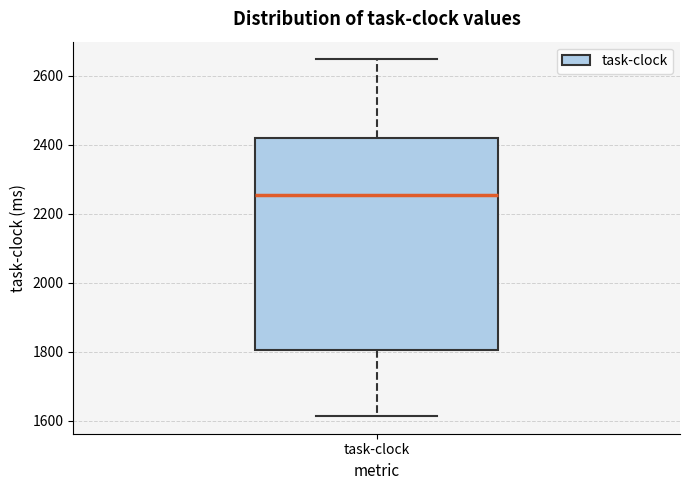

Read this box plot against the y-axis: the position of the median line, the range covered by the box, and the ends of both whiskers. The values are not printed on the chart, so give them approximately, as read against the axis.

median 2260, box 1800 to 2420, whiskers 1620 to 2640